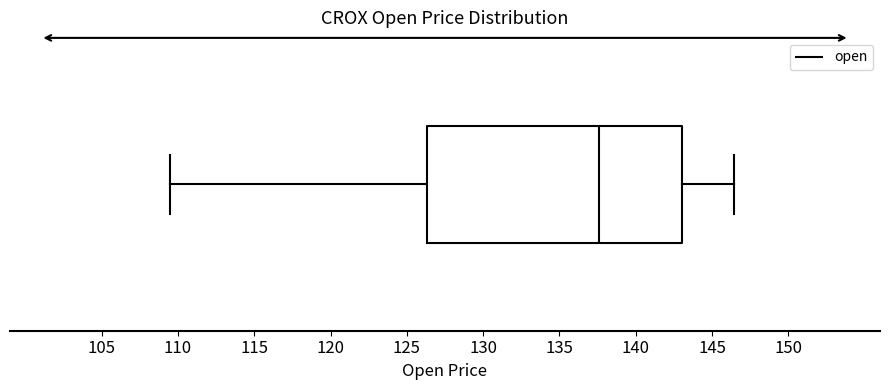

Read this box plot against the x-axis: the position of the median line, the range covered by the box, and the ends of both whiskers. The values are not printed on the chart, so give them approximately, as read against the axis.

median 137.5, box 126.5 to 143.0, whiskers 109.5 to 146.5